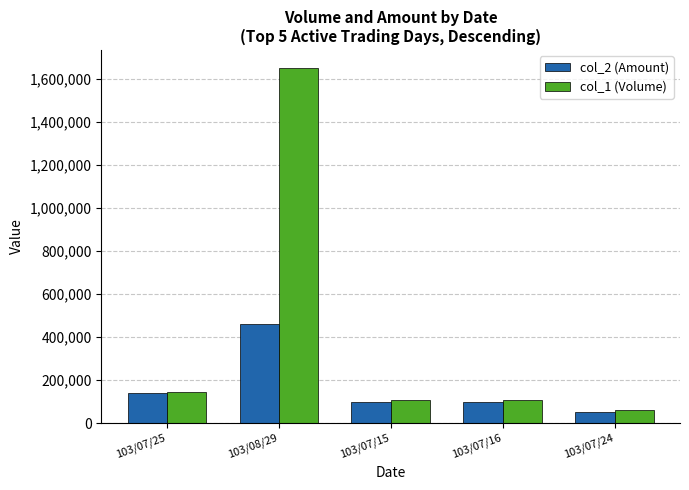

Between 103/07/16 and 103/07/24, which series saw the biggest shift?

col_1 (Volume)